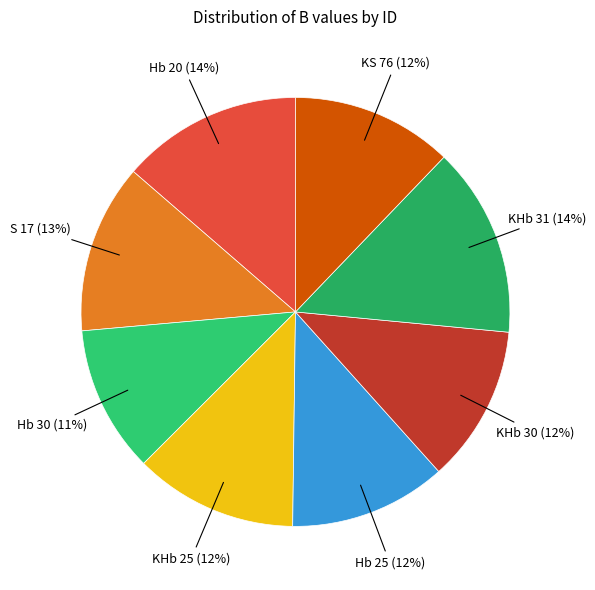

What is the smallest slice in the pie chart?

Hb 30